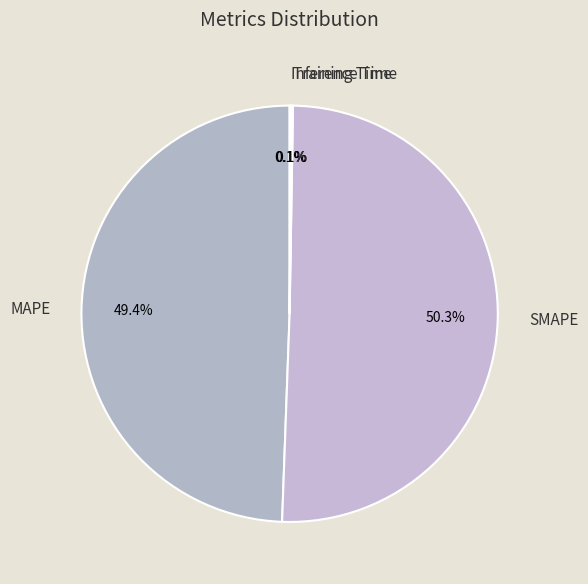

What is the largest slice in the pie chart?

SMAPE